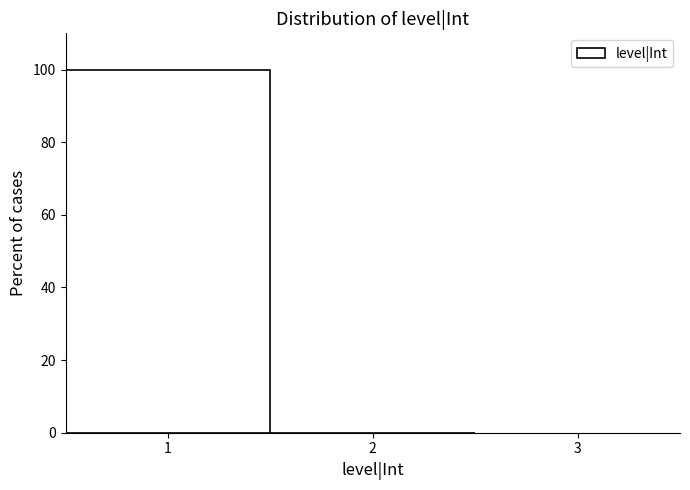

How tall is the bar that spans 0.5 to 1.5 on the x-axis? The values are not printed on the chart, so give them approximately, as read against the axis.

100